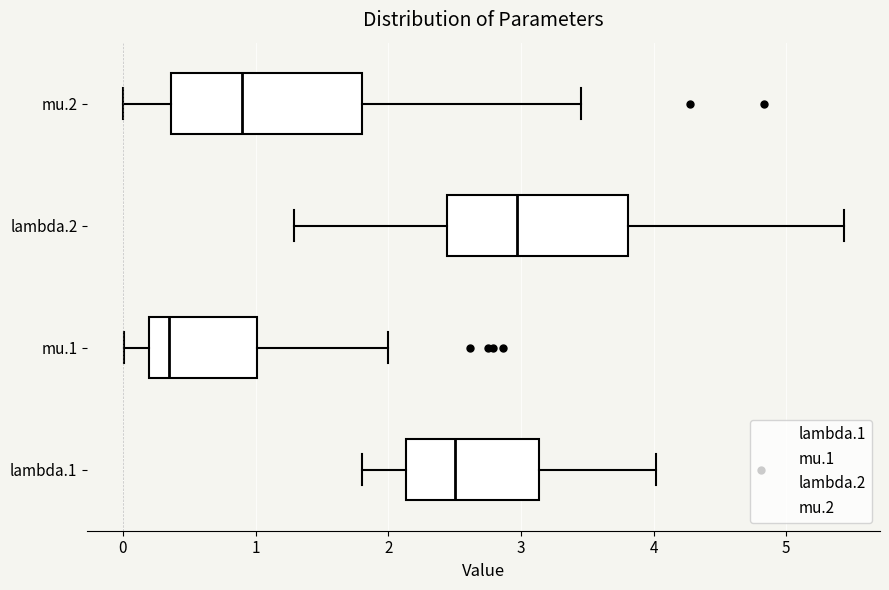

Where does the right whisker of the box for mu.1 end on the x-axis? The values are not printed on the chart, so give them approximately, as read against the axis.

2.0